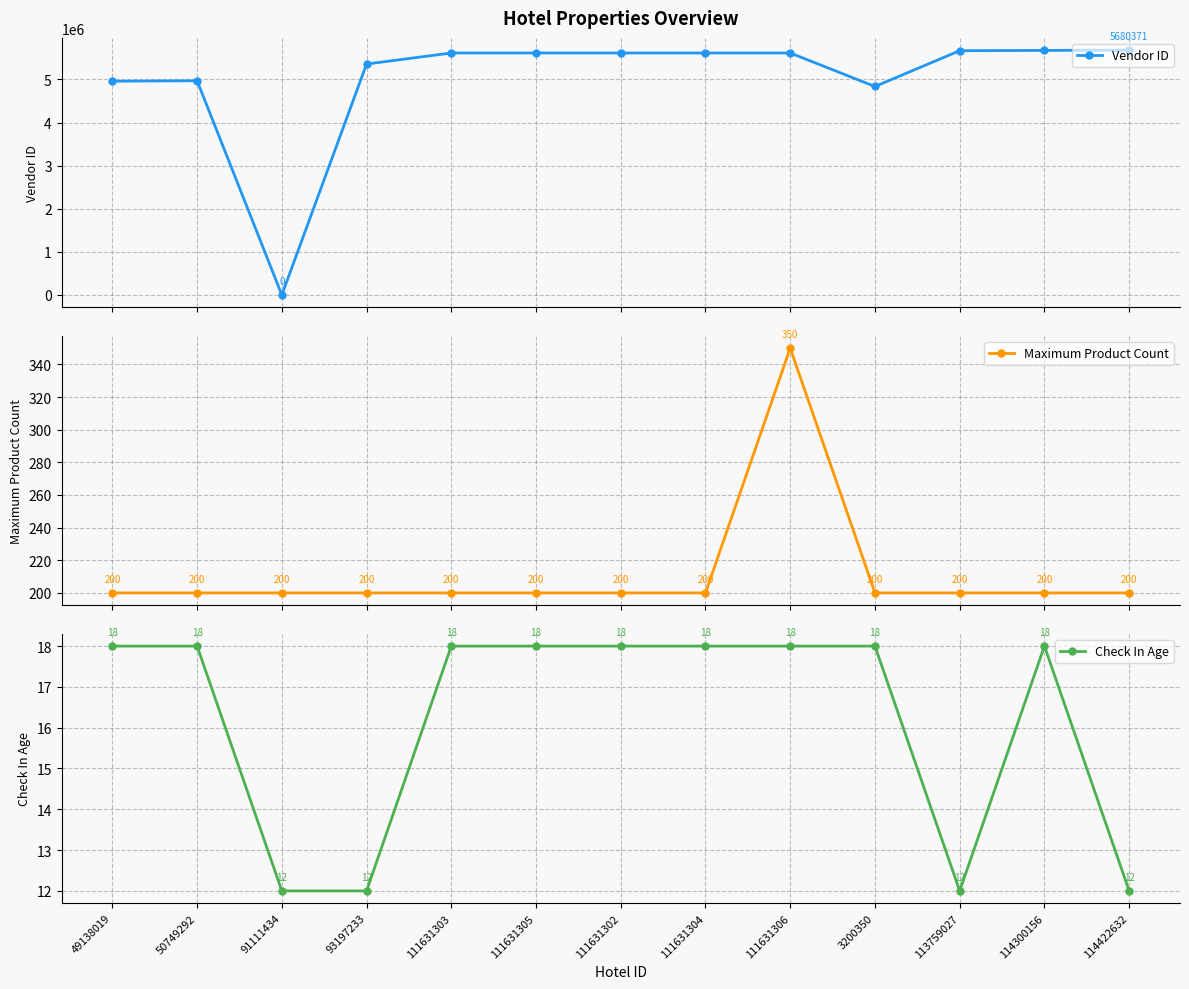

Reading left to right, extract all data points from this chart.

Vendor ID: 49138019=4959545	50749292=4969993	91111434=0	93197233=5357468	111631303=5614030	111631305=5614033	111631302=5614029	111631304=5614032	111631306=5614035	3200350=4836604	113759027=5667365	114300156=5673906	114422632=5680371
Maximum Product Count: 49138019=200	50749292=200	91111434=200	93197233=200	111631303=200	111631305=200	111631302=200	111631304=200	111631306=350	3200350=200	113759027=200	114300156=200	114422632=200
Check In Age: 49138019=18	50749292=18	91111434=12	93197233=12	111631303=18	111631305=18	111631302=18	111631304=18	111631306=18	3200350=18	113759027=12	114300156=18	114422632=12